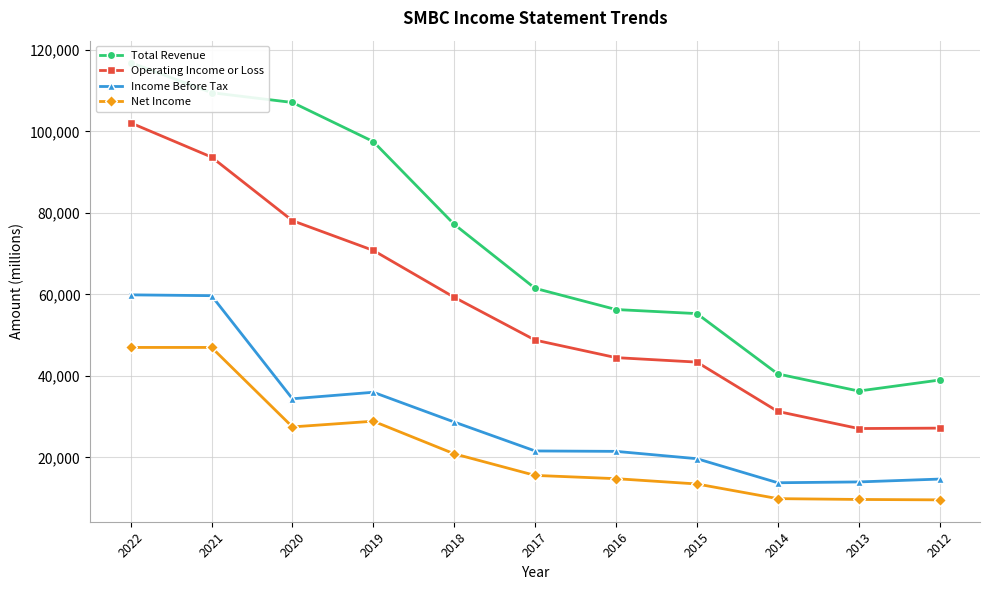

What is the maximum value shown in the chart?

116900